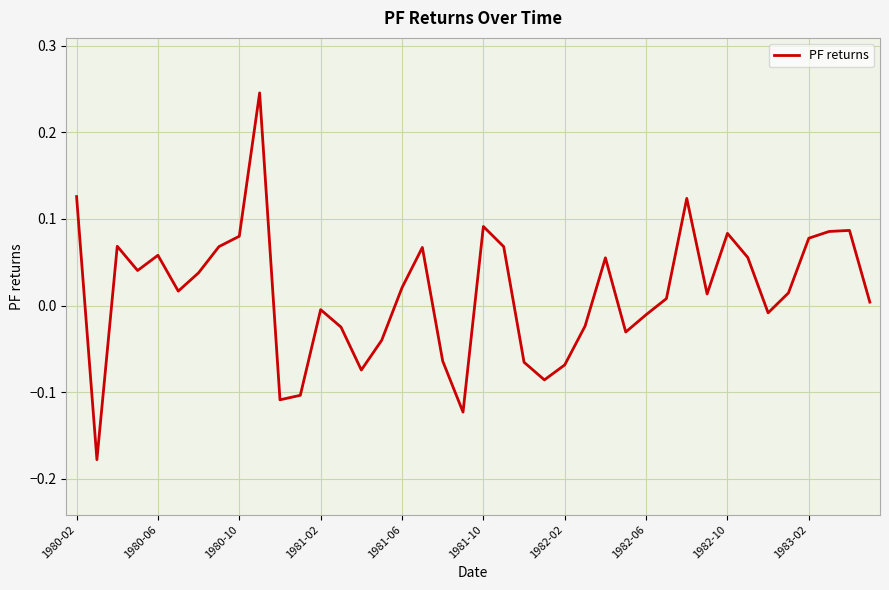

How many lines are shown in the chart?

1